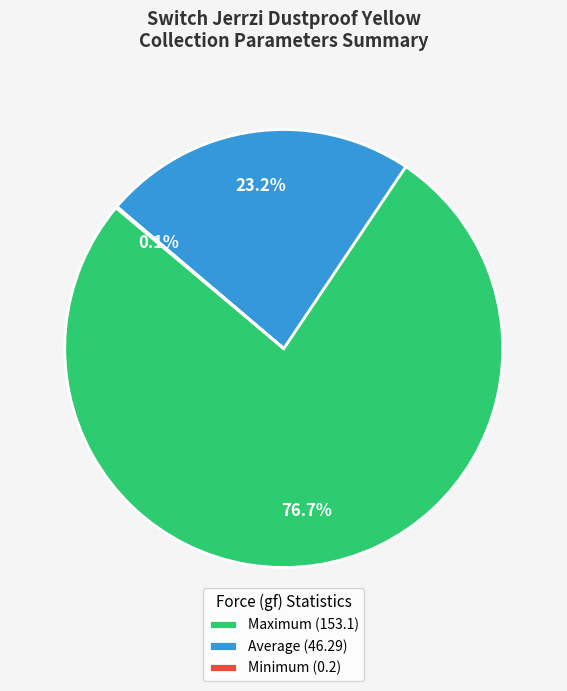

What is the total percentage of Maximum (153.1) and Average (46.29)?

99.9%